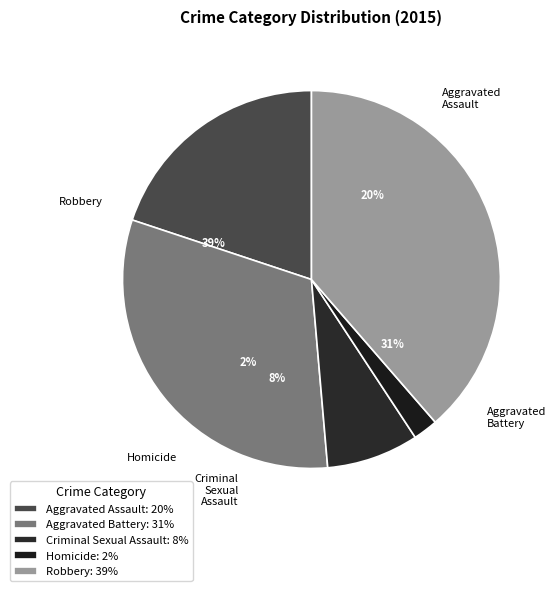

To the nearest percent, what is the difference between the Homicide and Criminal Sexual Assault slice percentages?

6%